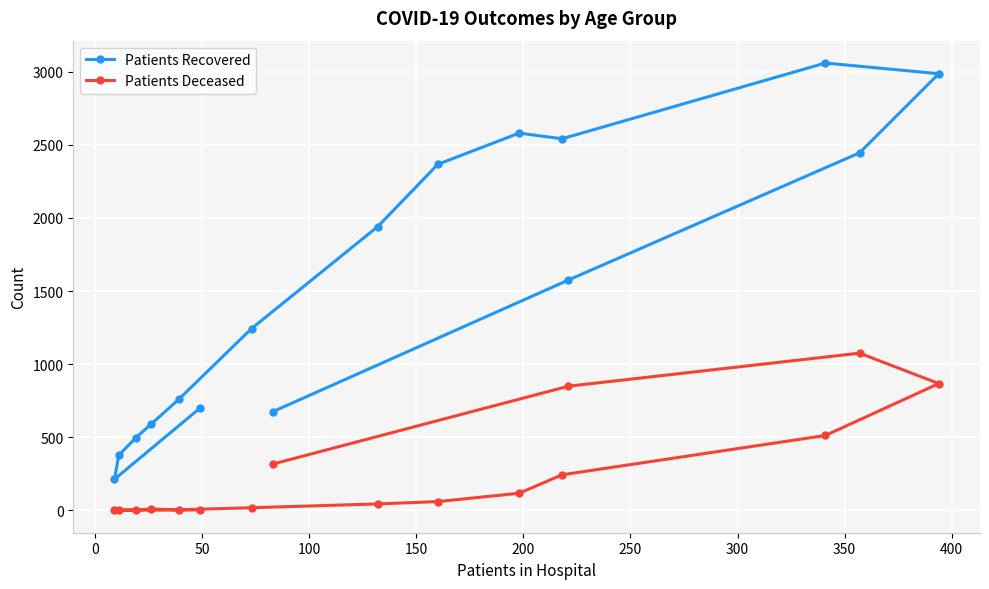

Rank the series by their average value, from lowest to highest.

Patients Deceased, Patients Recovered